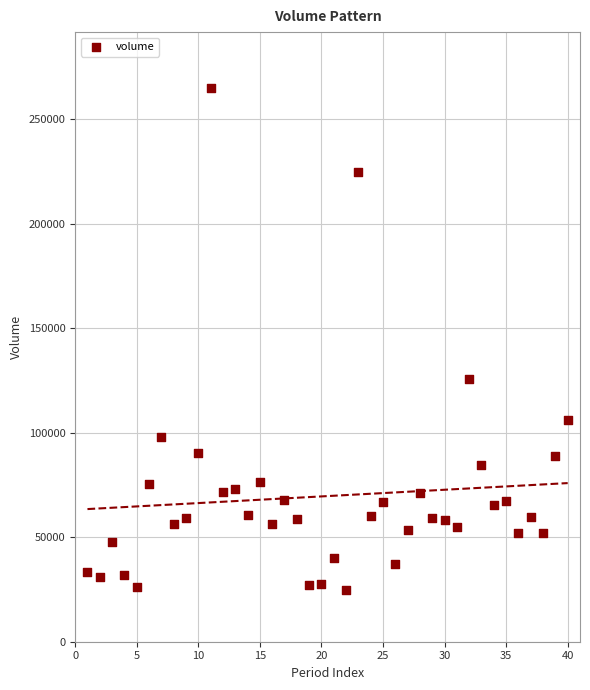

What Y value in the scatter plot is closest to 144990?

125749.5